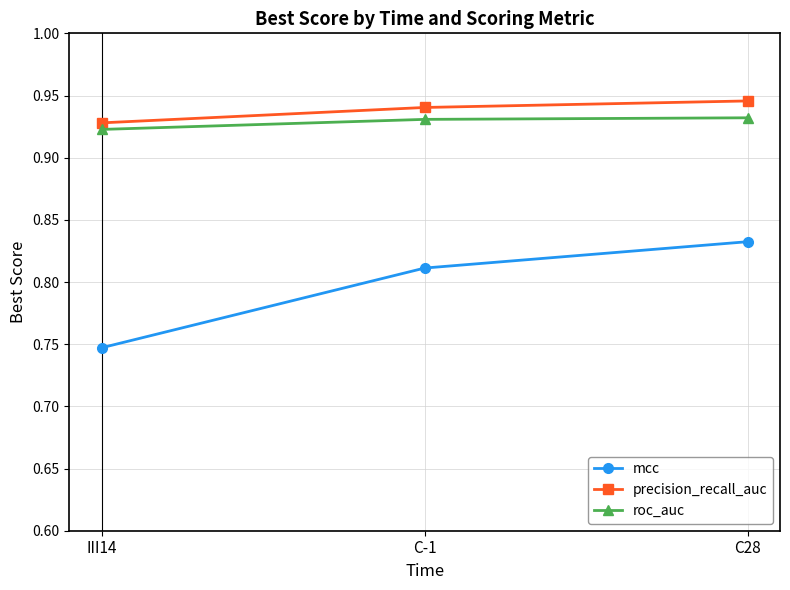

Is the value of mcc at III14 greater than the value of roc_auc at C-1?

No